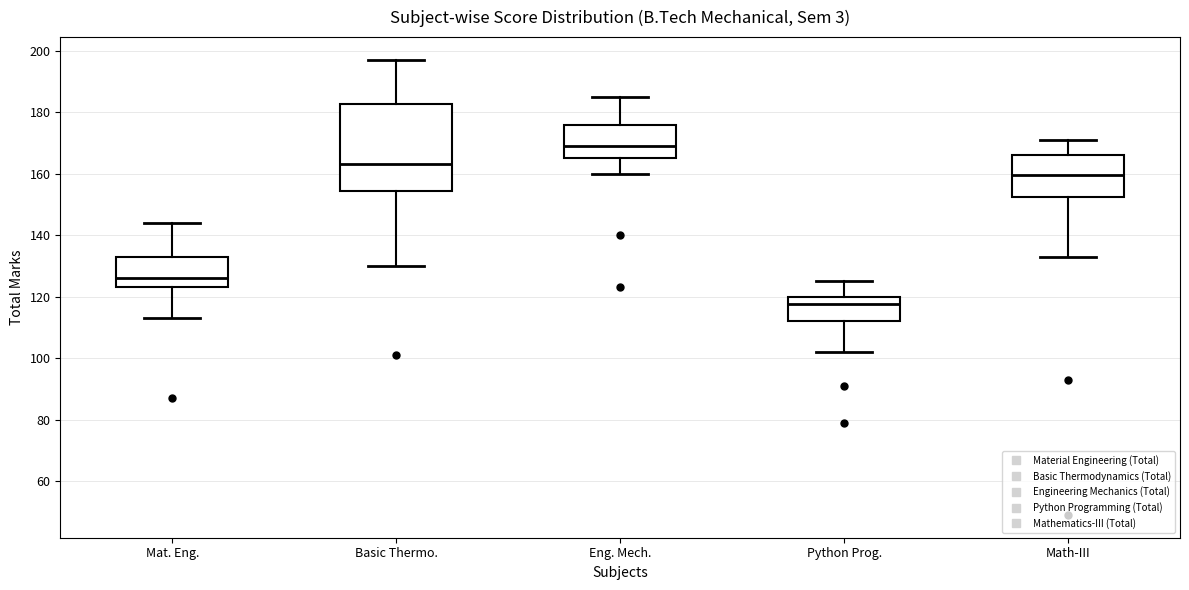

Which box's median line is the lowest?

Python Prog.